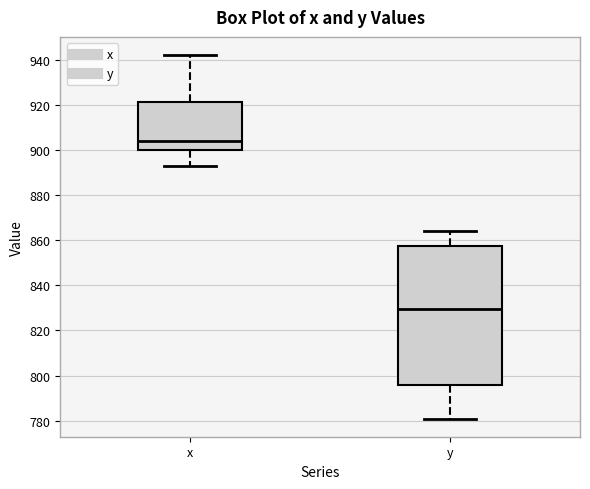

Which box has the highest median line?

x